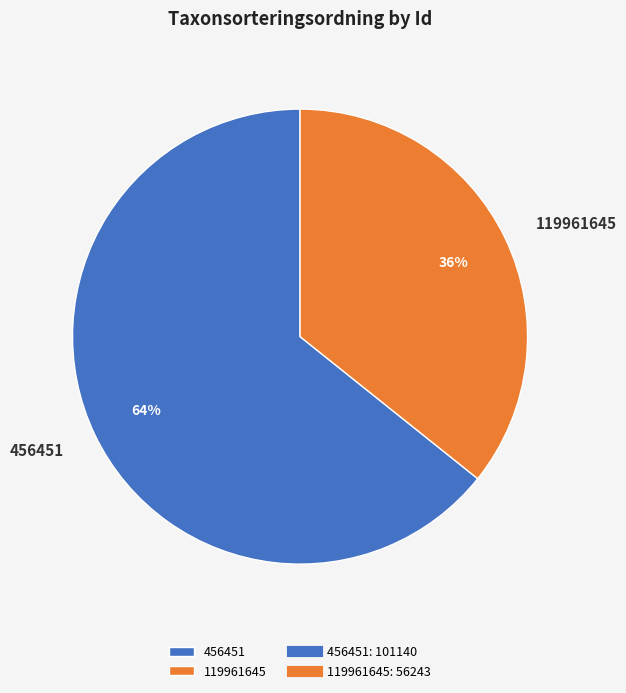

To the nearest percent, what is the average slice percentage?

50%